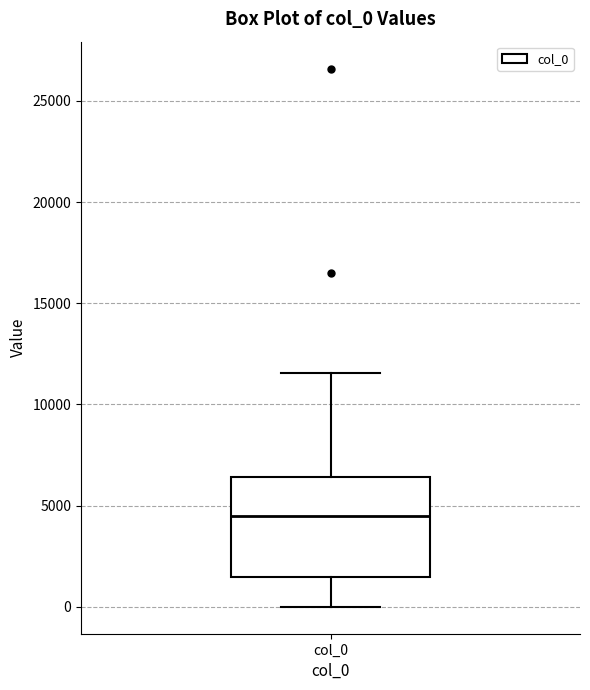

Where is the upper edge of the box for col_0 on the y-axis? The values are not printed on the chart, so give them approximately, as read against the axis.

6500